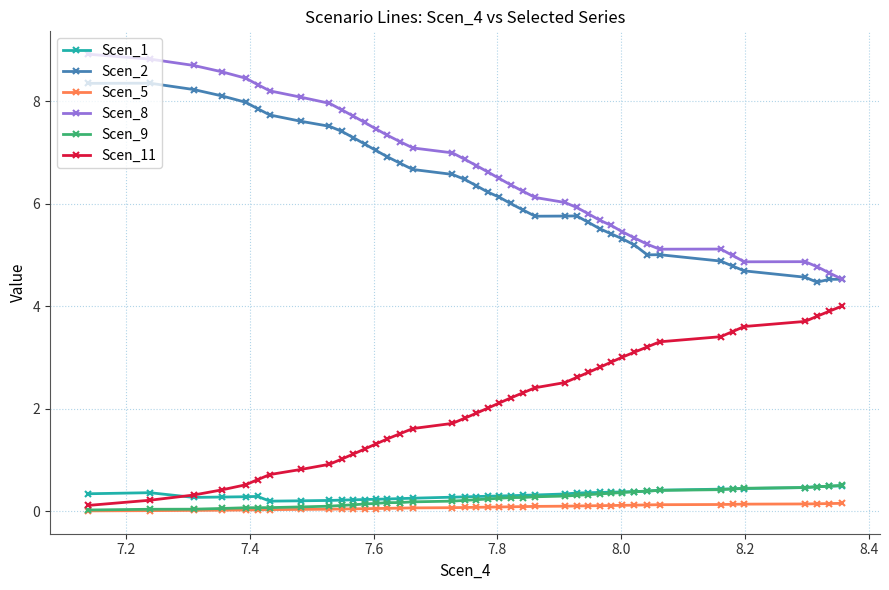

What is the value of the Scen_8 point at the 36th from the left?

4.9